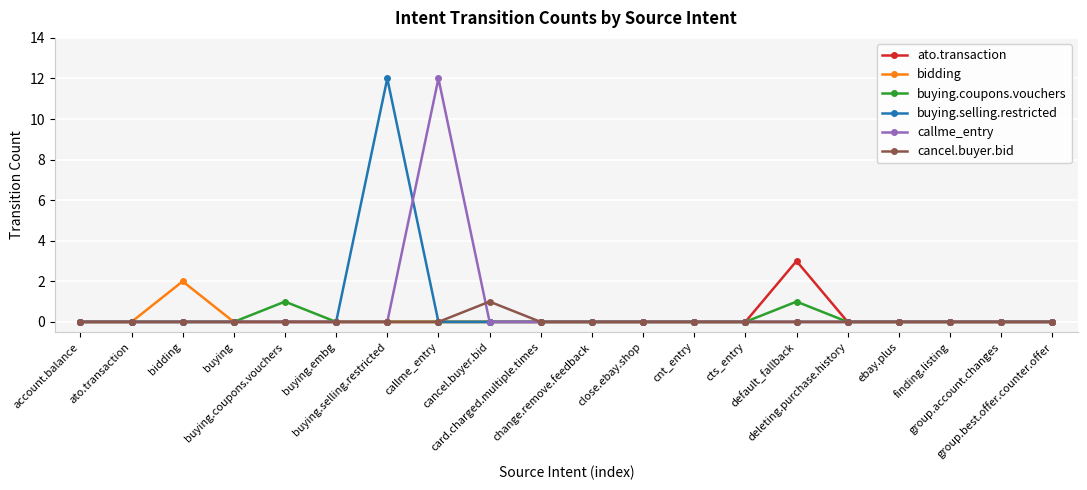

What is the difference between the maximum and minimum values in the bidding series?

2